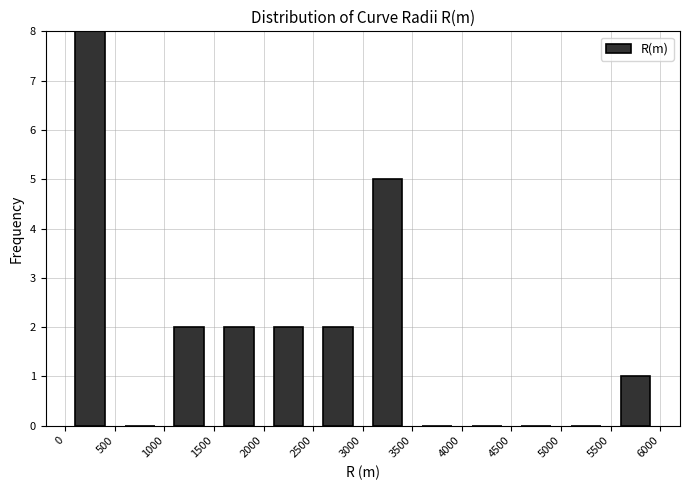

What is the height of the bar covering 5500 to 6000 on the x-axis? The values are not printed on the chart, so give them approximately, as read against the axis.

1